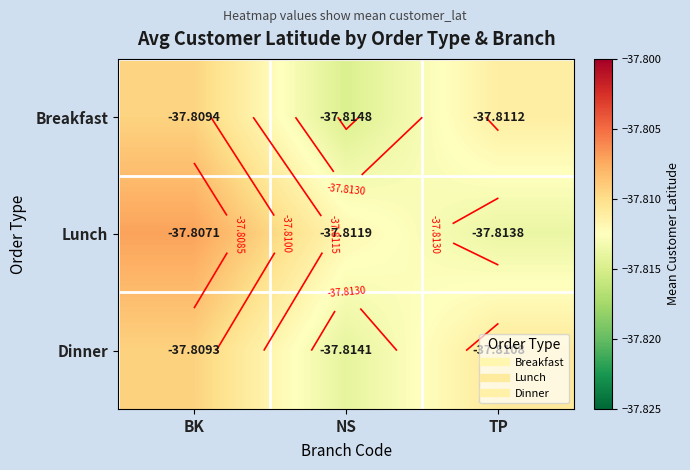

Is it true that Lunch equals -37.8 at BK?

True